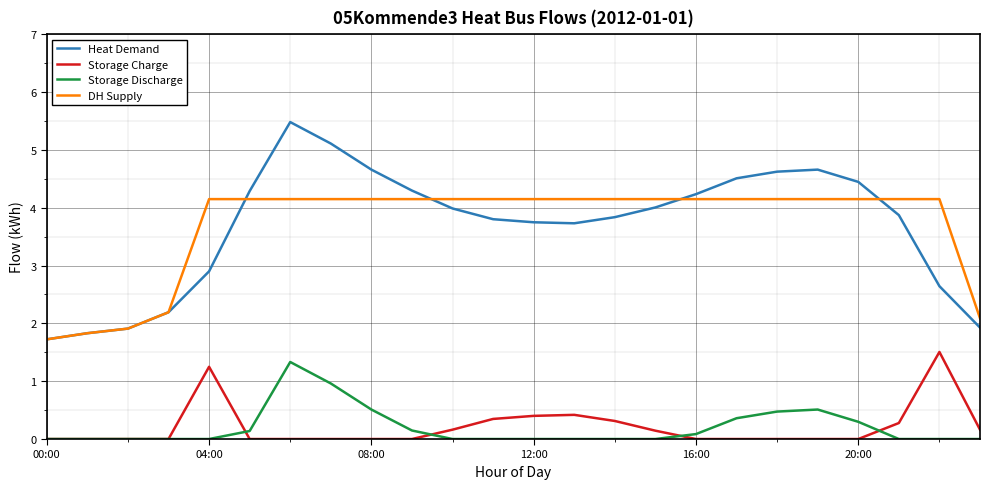

Rank the series by their maximum value, from highest to lowest.

Heat Demand, DH Supply, Storage Charge, Storage Discharge